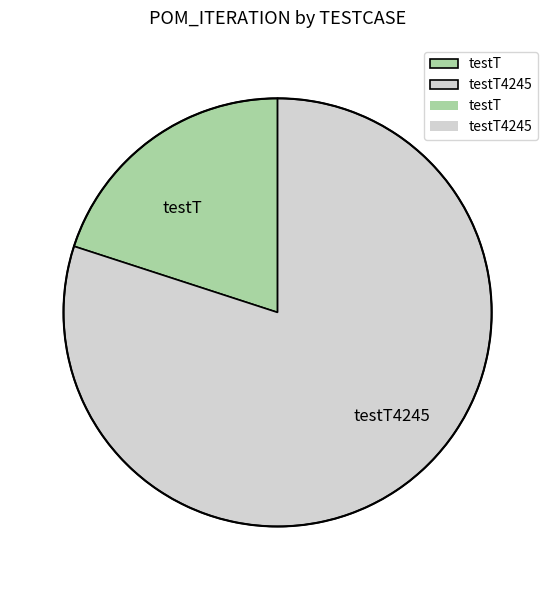

Is it true that testT is 9% of the pie?

False